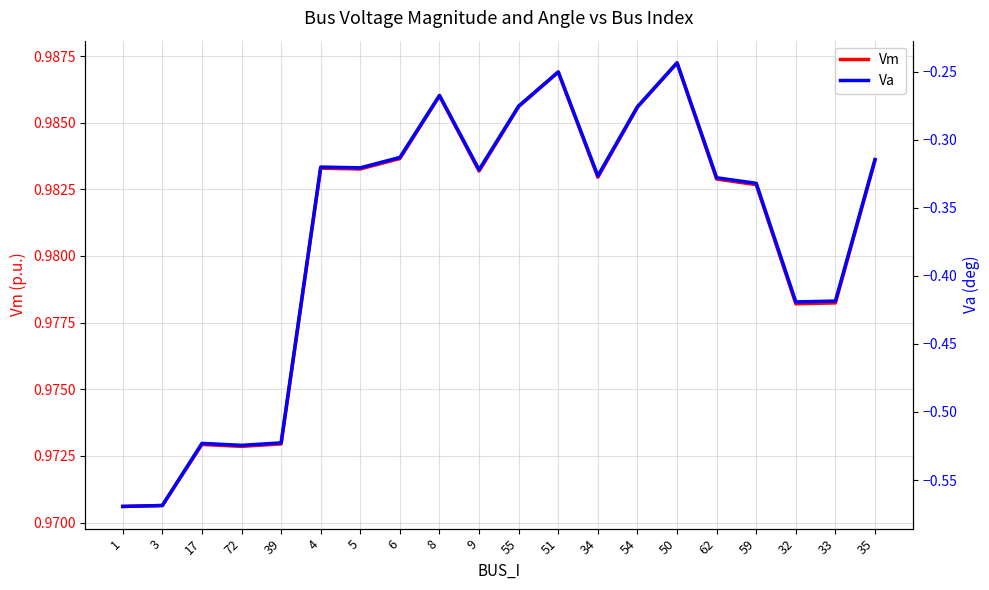

True or false: Vm and Va intersect in this chart.

False